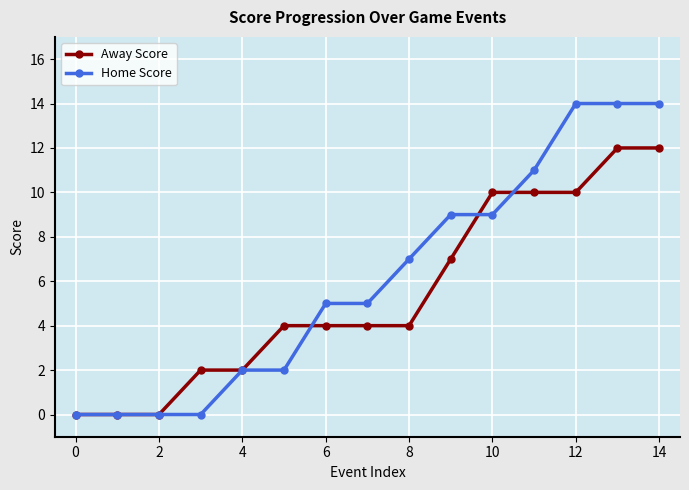

Which series has the largest total across all categories?

Home Score